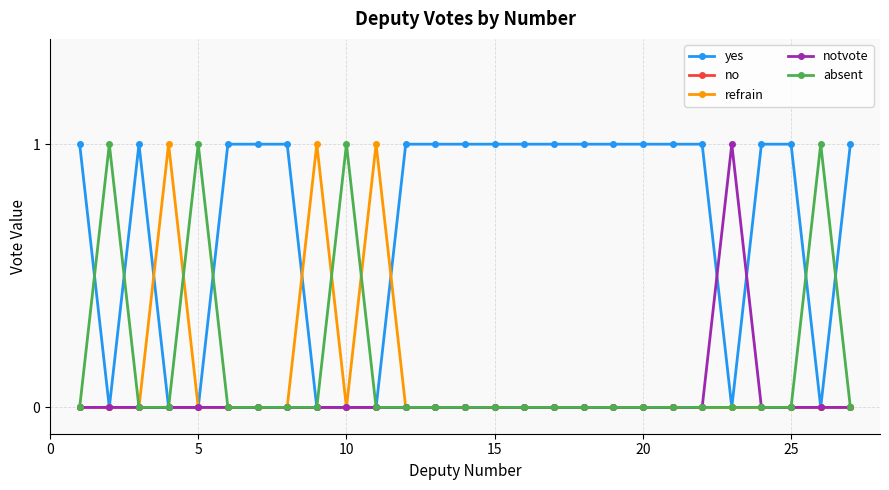

True or false: refrain has more than 2 points higher than both neighbors.

True